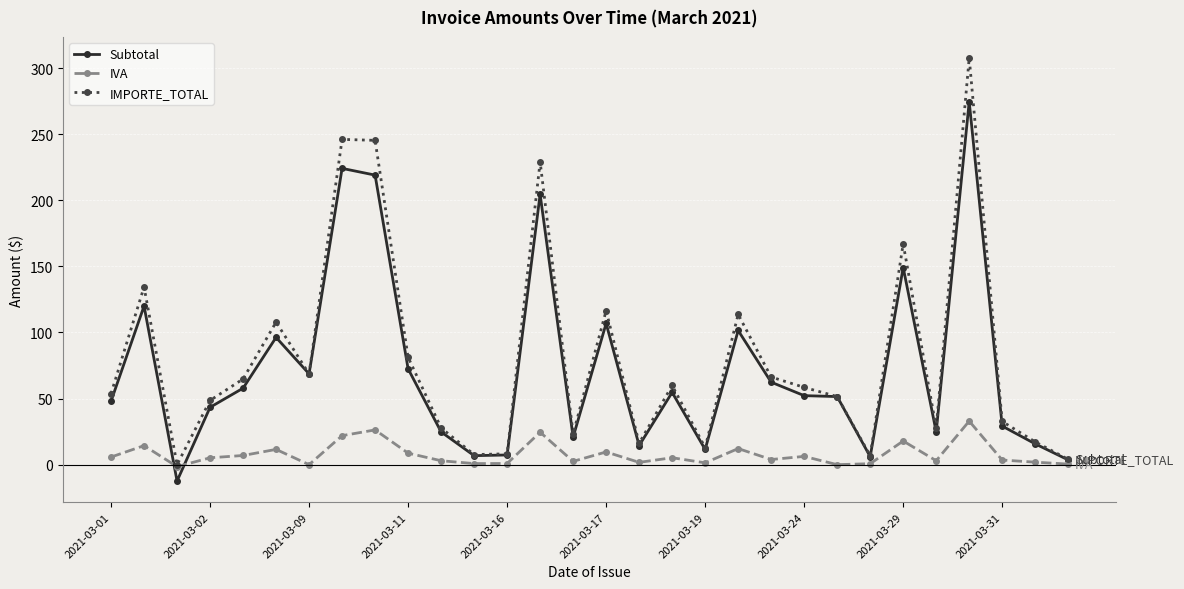

What is the value of the IVA point at the 25th from the left?

17.9